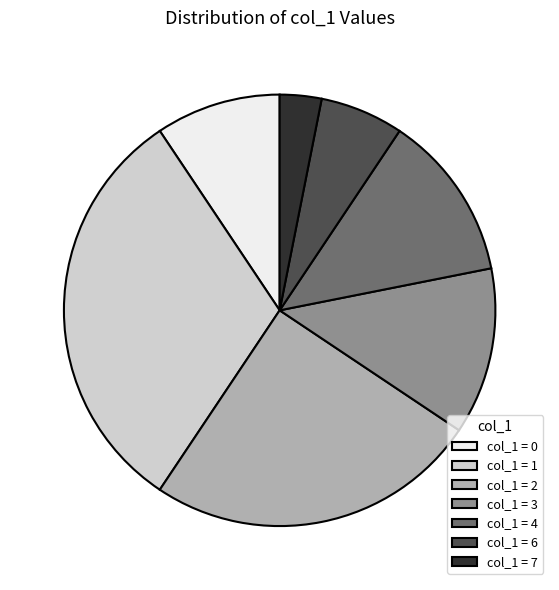

Is it true that col_1 = 4 is 1% of the pie?

False